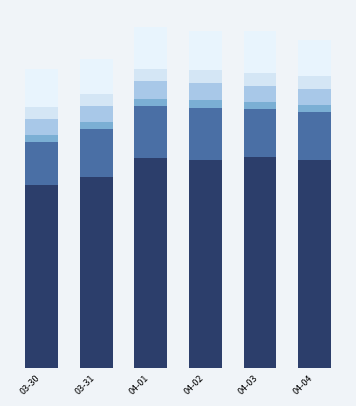

The value of CH at 04-03 is 294. True or false?

True